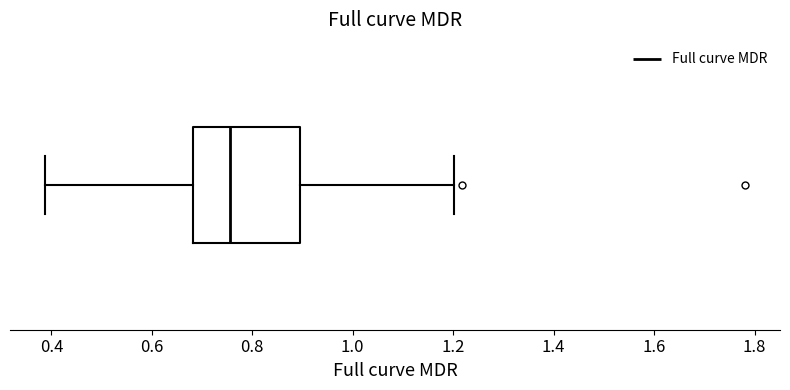

Transcribe this box plot: give where the median line is, the range the box spans, and where the two whiskers end, as read against the x-axis. The values are not printed on the chart, so give them approximately, as read against the axis.

median 0.76, box 0.68 to 0.90, whiskers 0.38 to 1.20